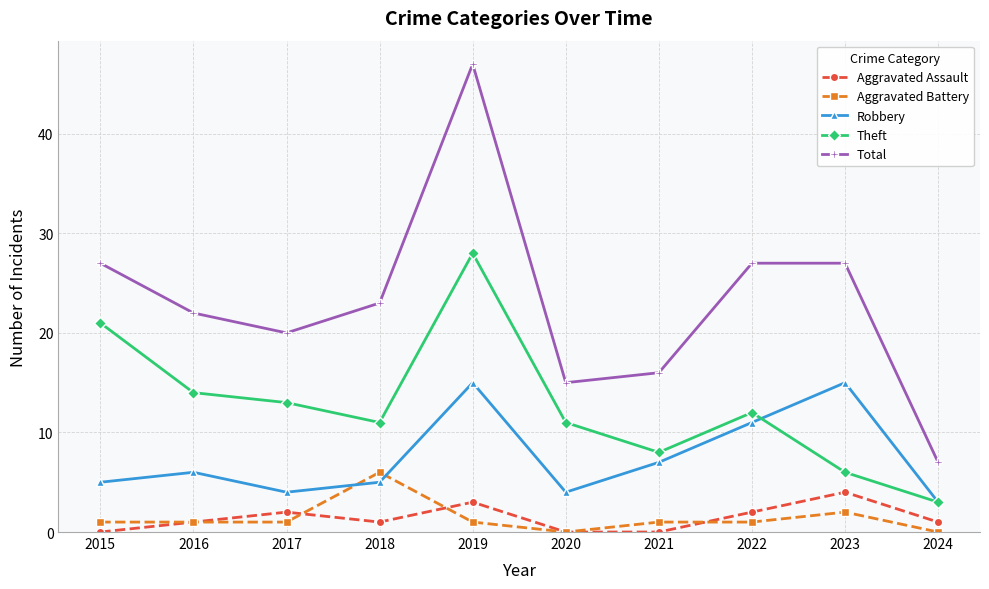

True or false: Aggravated Battery has a value of 1 at 2018.

False